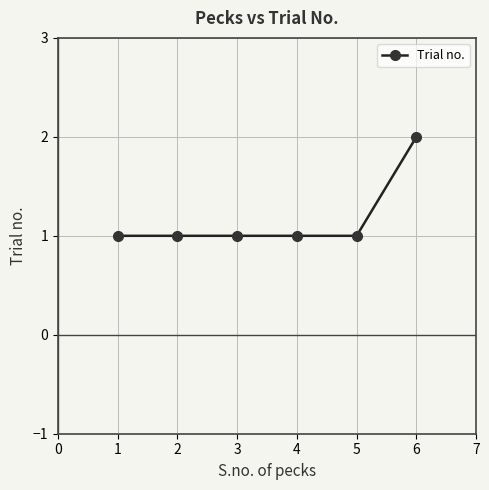

Approximately how many times larger is the value at 2 compared to 6?

0.5